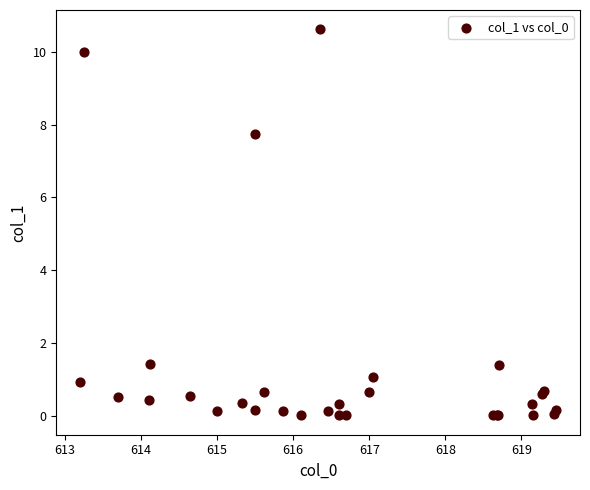

What Y value in the scatter plot is closest to 5?

7.7